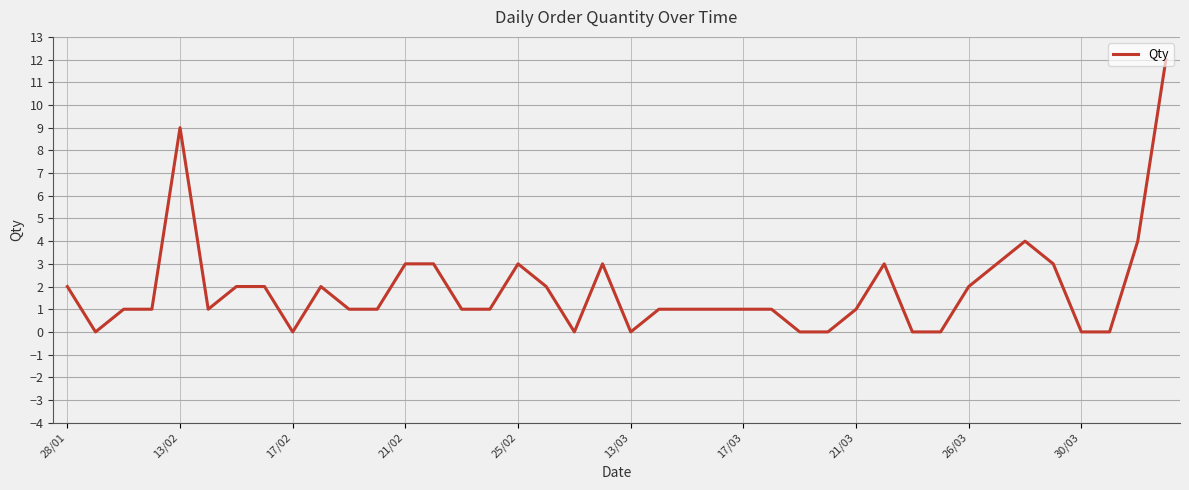

What is the greatest value displayed?

12